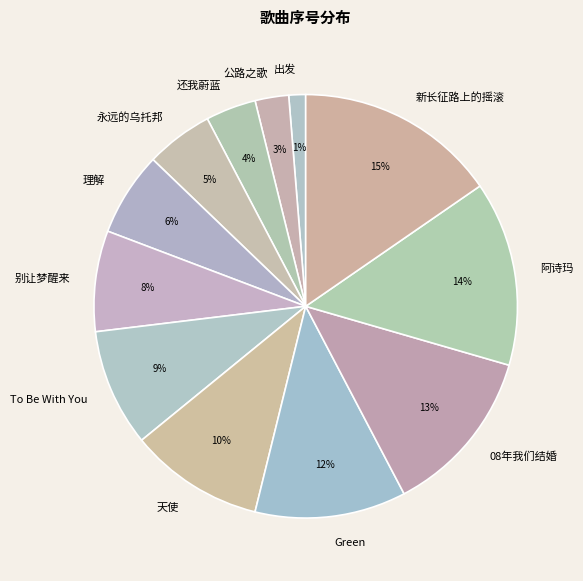

Is it true that 理解 is 6% of the pie?

True